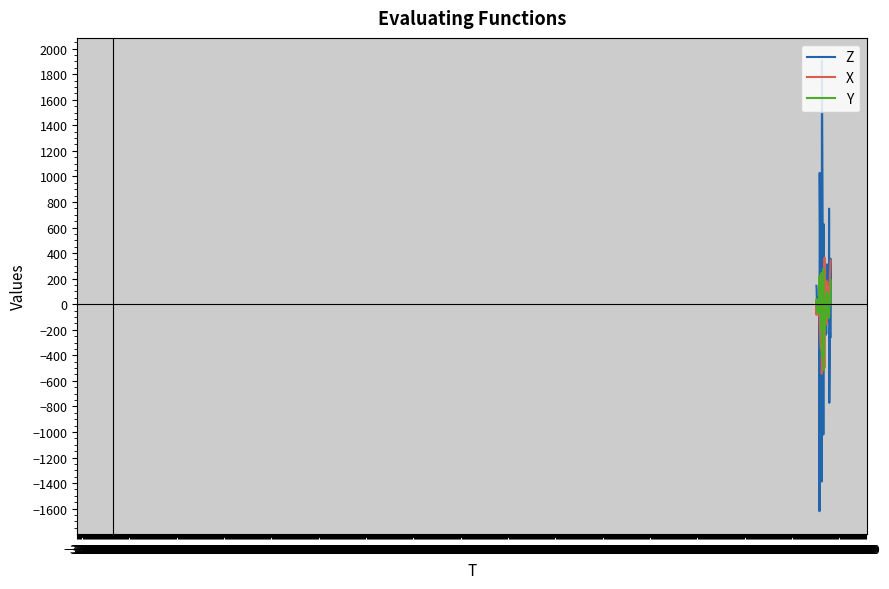

Which series has the largest range (max minus min)?

Z